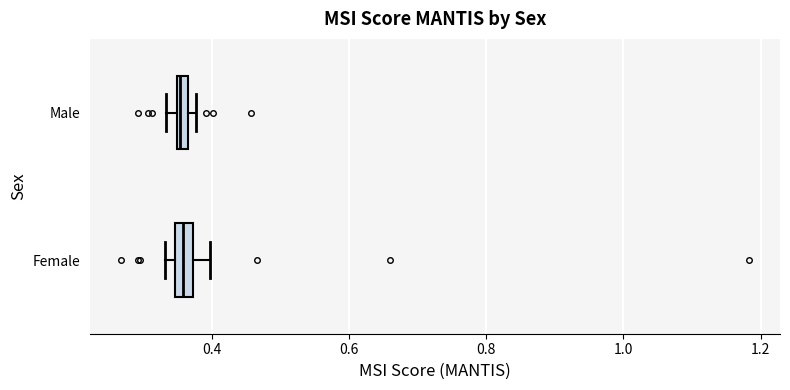

Where is the left edge of the box for Male on the x-axis? The values are not printed on the chart, so give them approximately, as read against the axis.

0.34